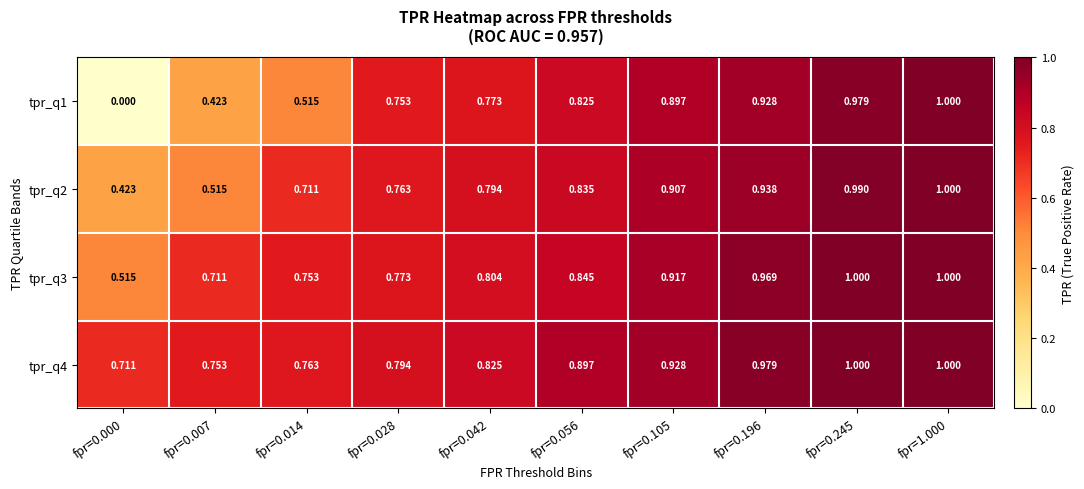

Is the value of tpr_q2 at fpr=0.042 greater than the value of tpr_q1 at fpr=0.196?

No